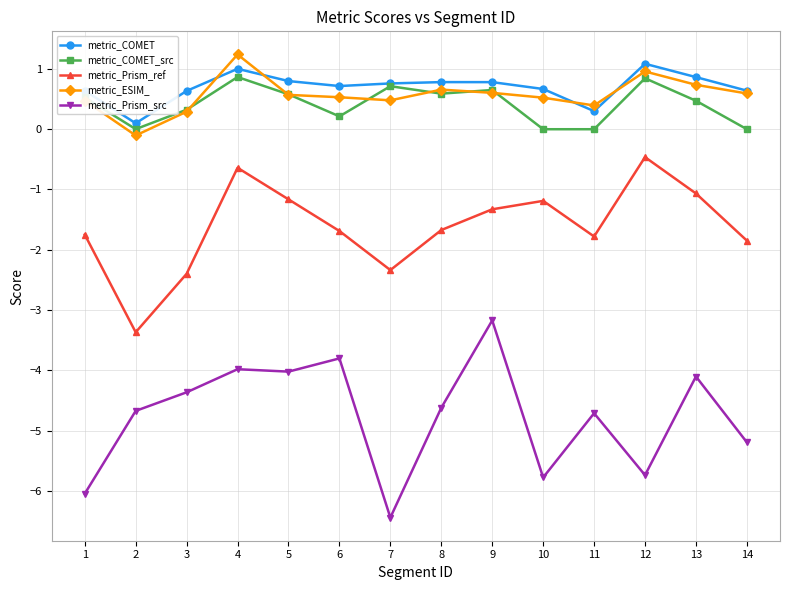

How many series are shown in this chart?

5